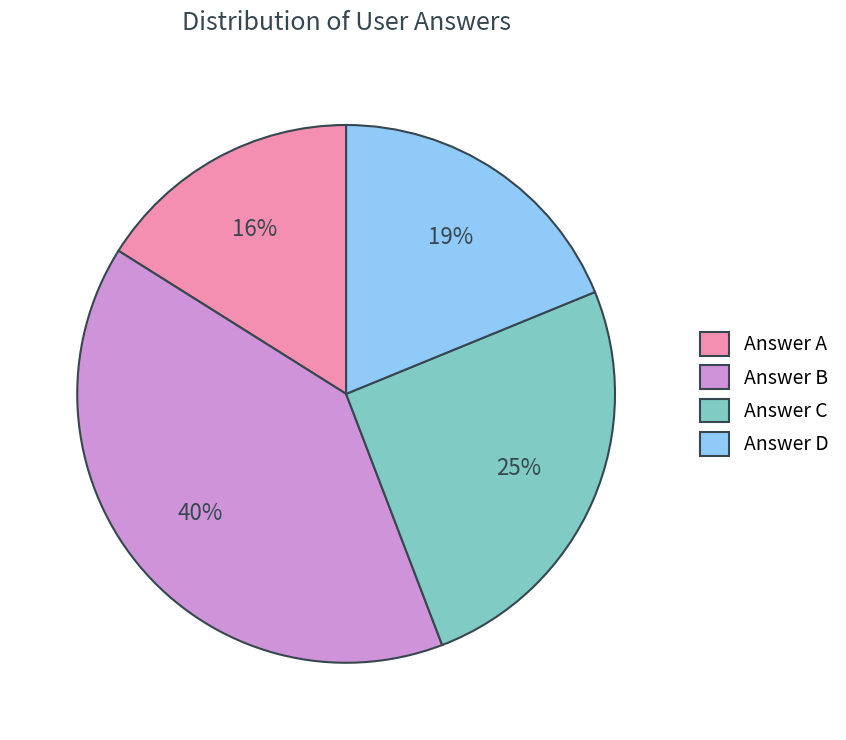

To the nearest percent, what is the average slice percentage?

25%